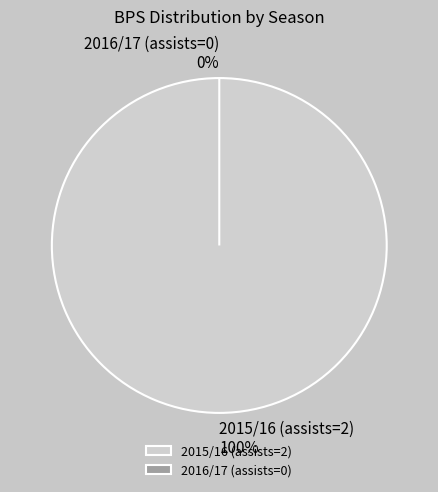

What is the smallest slice in the pie chart?

2016/17 (assists=0)